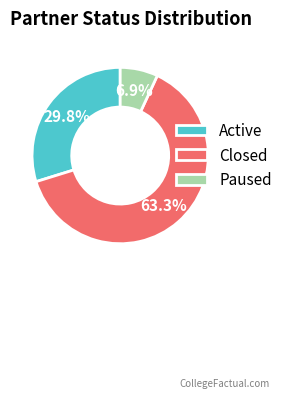

What is the smallest slice in the pie chart?

Paused